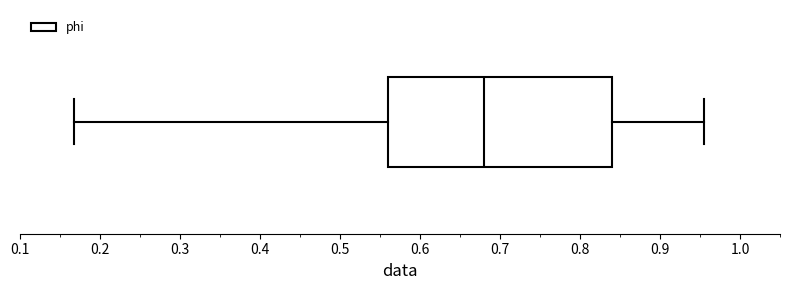

Transcribe this box plot: give where the median line is, the range the box spans, and where the two whiskers end, as read against the x-axis. The values are not printed on the chart, so give them approximately, as read against the axis.

median 0.68, box 0.56 to 0.84, whiskers 0.17 to 0.96